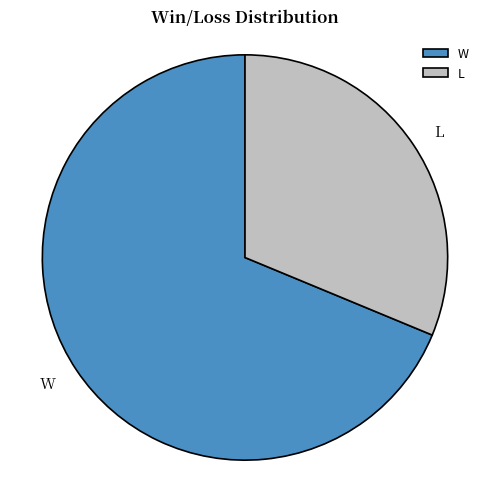

Combined, do L and W account for over 50%?

Yes